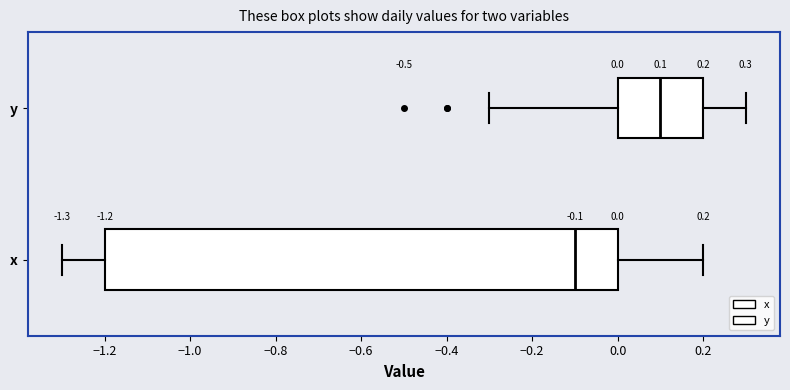

Comparing the boxes themselves (not the whiskers), which one is the widest?

x